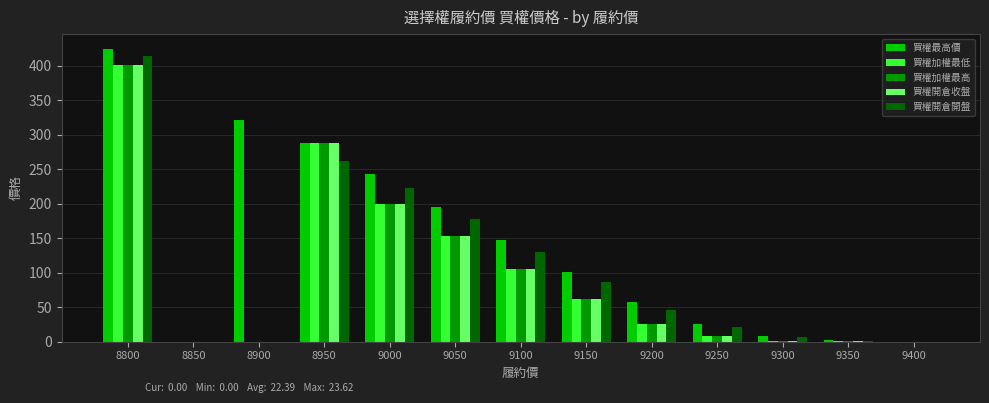

What is the sum of all 買權加權最低 values?

1247.0